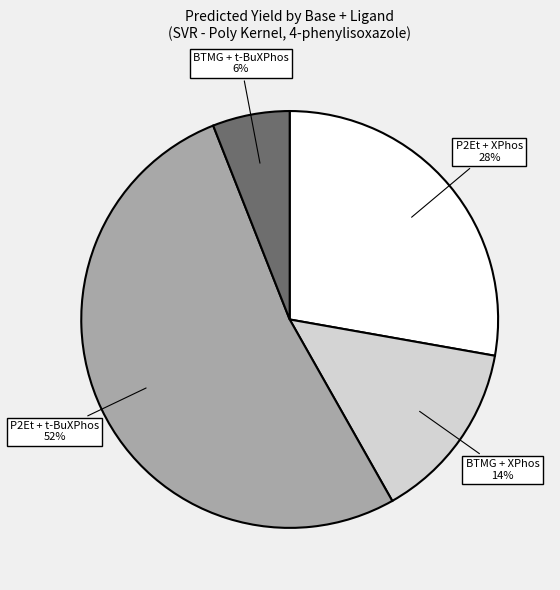

How many segments does this pie chart have?

4